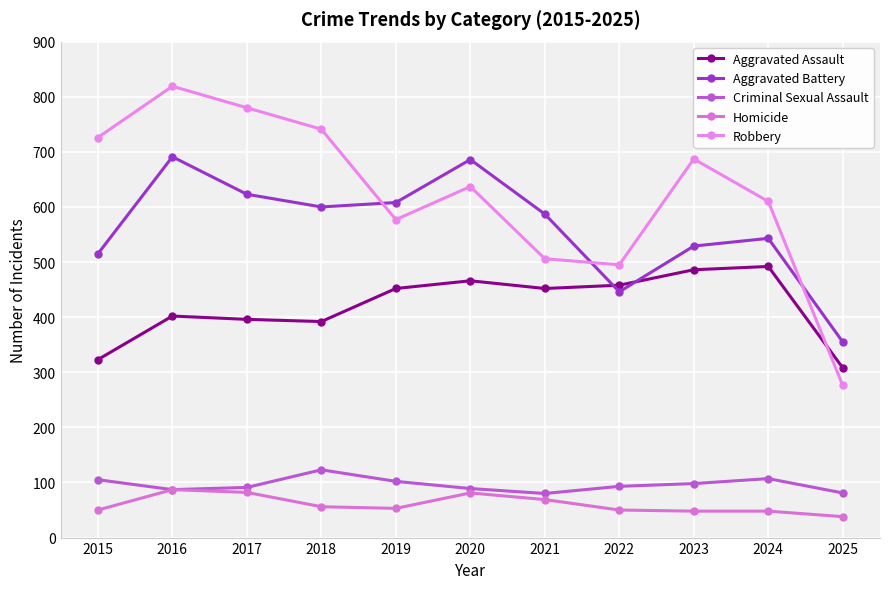

How many values in the Homicide series are below 53?

5